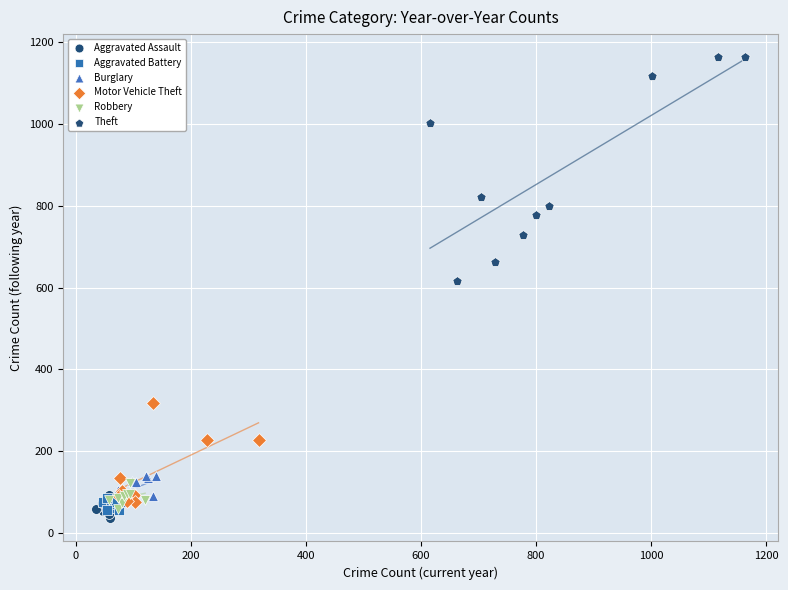

Which series reaches the maximum Y coordinate?

Theft